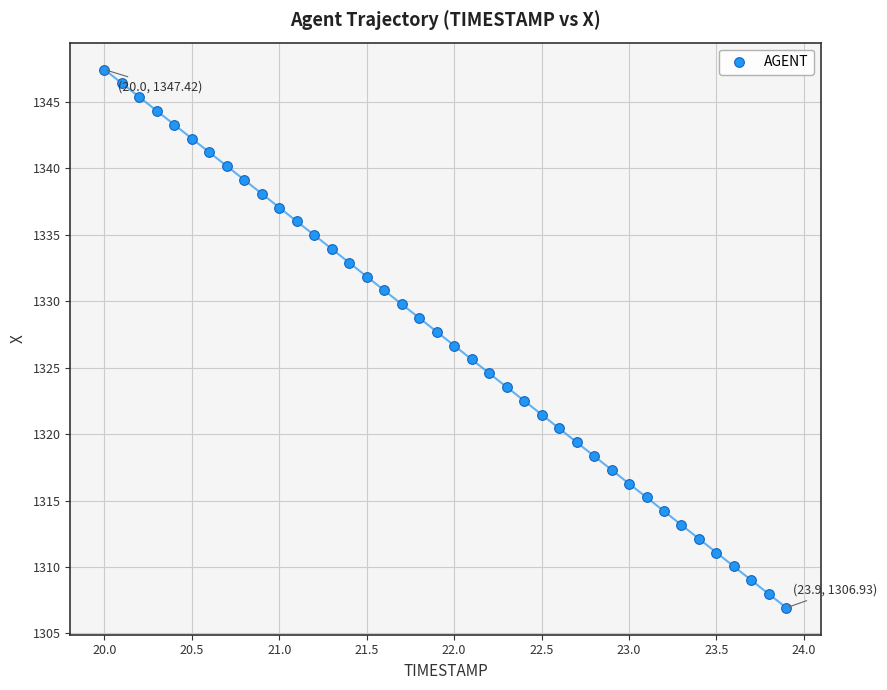

What is the range of X values (max minus min)?

3.9